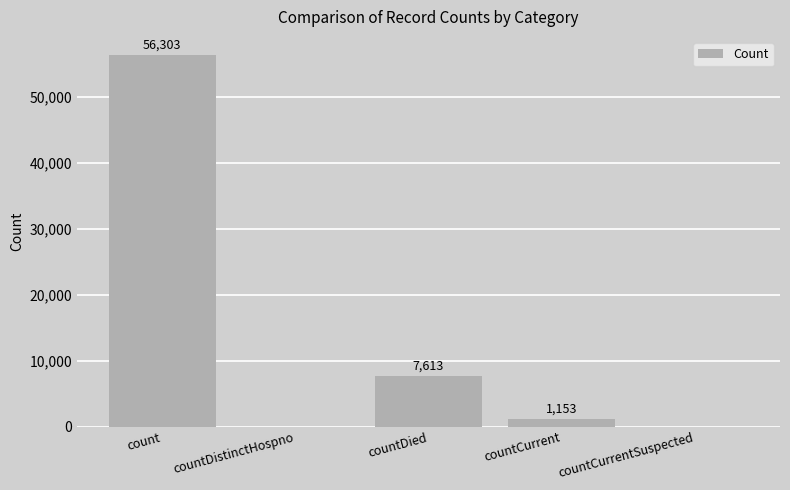

Are the bars horizontal?

No